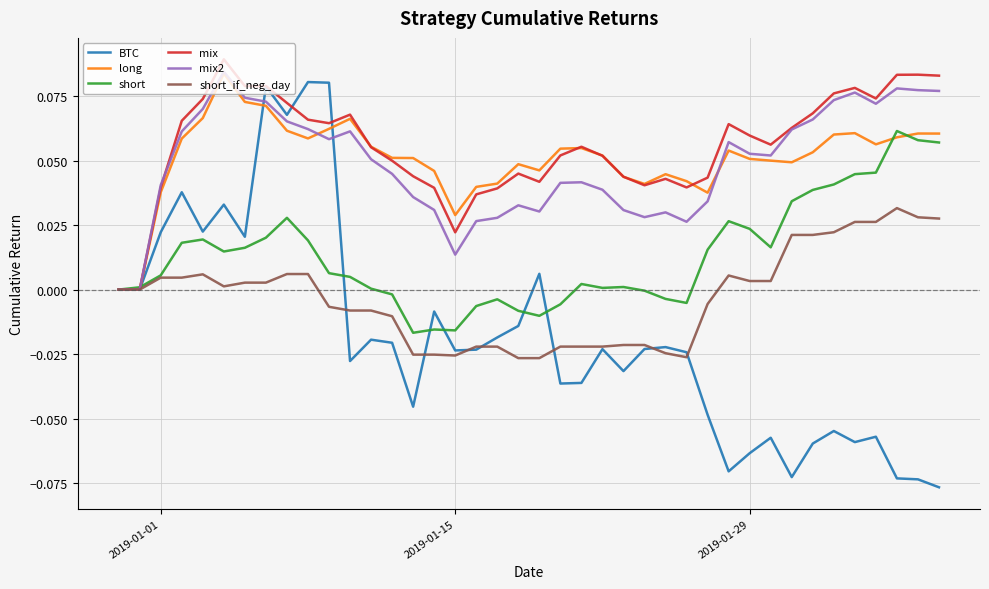

Does the chart have visible grid lines?

Yes